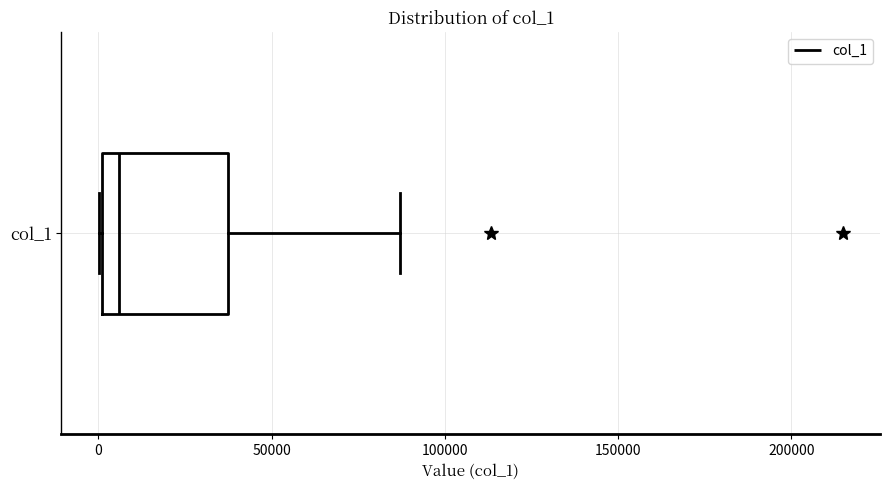

Read this box plot against the x-axis: the position of the median line, the range covered by the box, and the ends of both whiskers. The values are not printed on the chart, so give them approximately, as read against the axis.

median 5000, box 0 to 35000, whiskers 0 to 85000